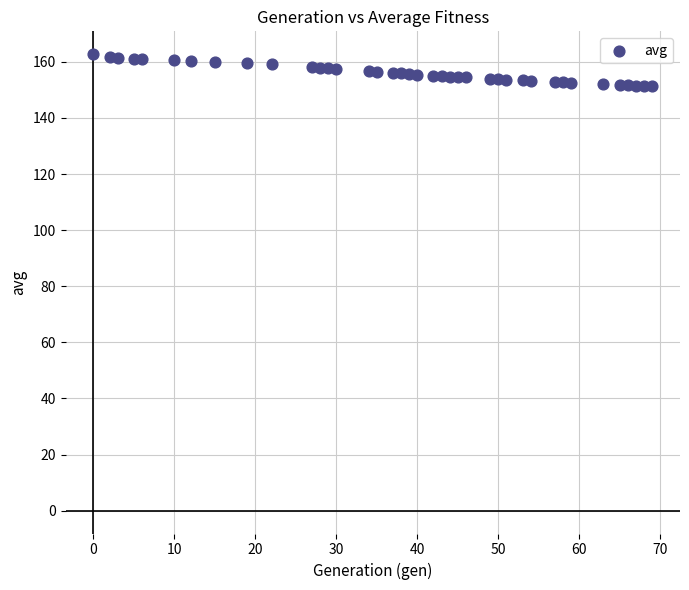

What is the range of Y values (max minus min)?

11.5